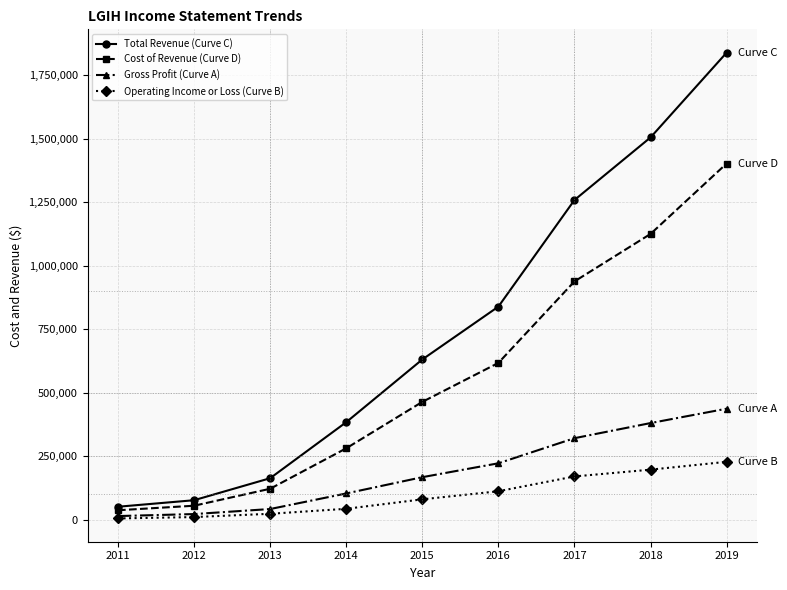

At which label is Total Revenue (Curve C) closest to 944350?

2016